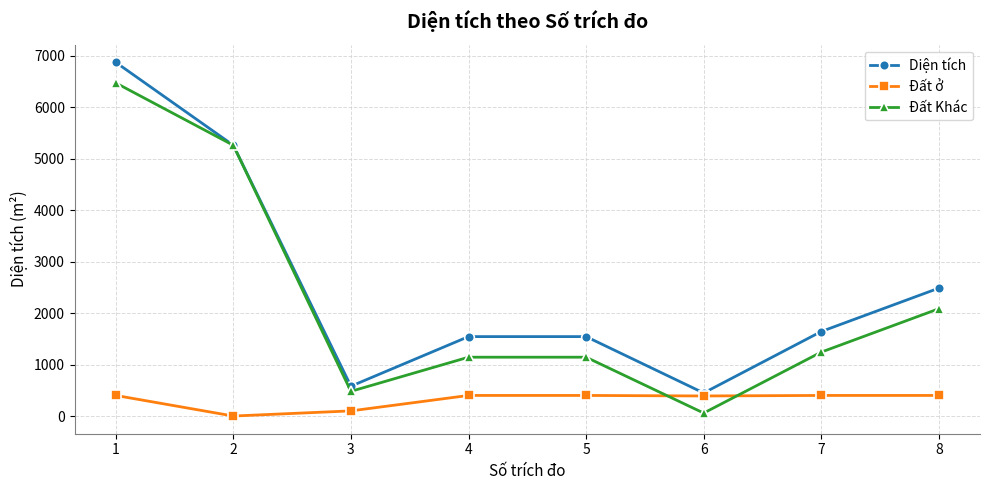

In Đất Khác, how many points are lower than both neighbors (excluding endpoints)?

2